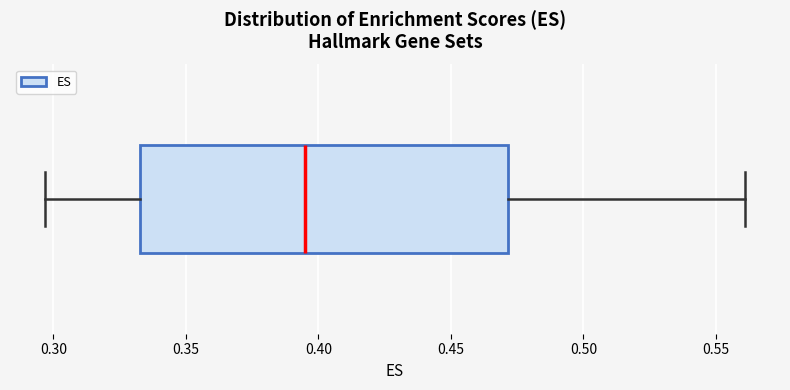

Transcribe this box plot: give where the median line is, the range the box spans, and where the two whiskers end, as read against the x-axis. The values are not printed on the chart, so give them approximately, as read against the axis.

median 0.395, box 0.335 to 0.470, whiskers 0.295 to 0.560